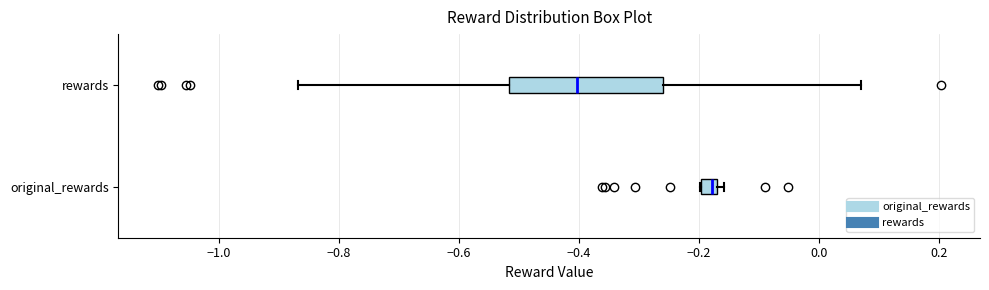

Which box is the widest, from its left edge to its right edge?

rewards